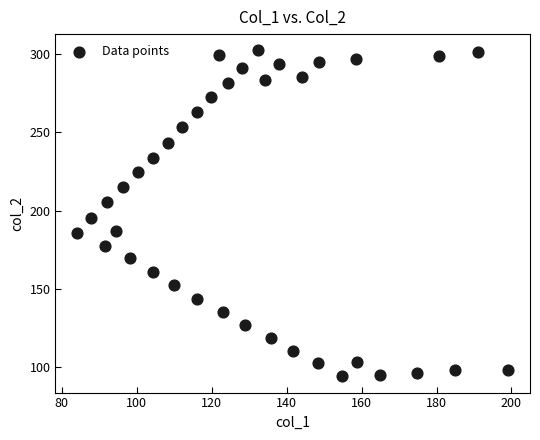

What is the range of Y values (max minus min)?

208.0